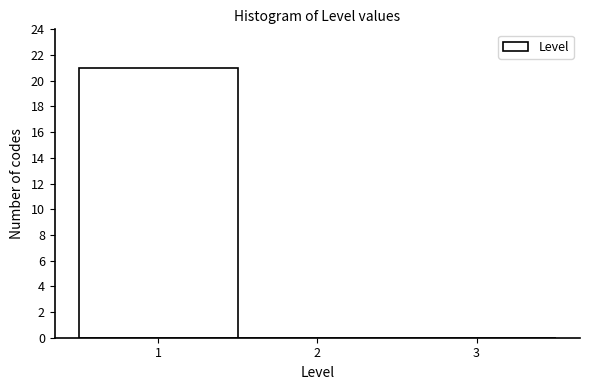

Reading left to right, list every bar in this chart as the range it spans on the x-axis followed by its height. The values are not printed on the chart, so give them approximately, as read against the axis.

0.5 to 1.5: 21
1.5 to 2.5: 0
2.5 to 3.5: 0